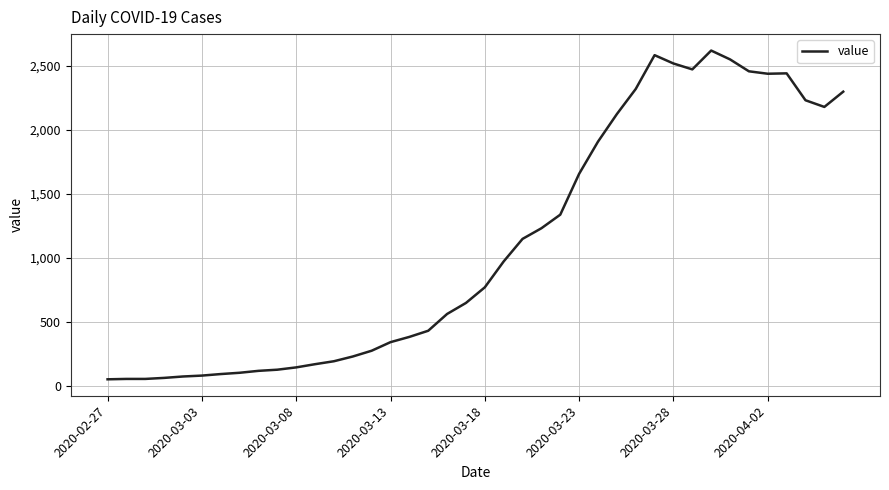

What is the difference between the maximum and minimum values?

2566